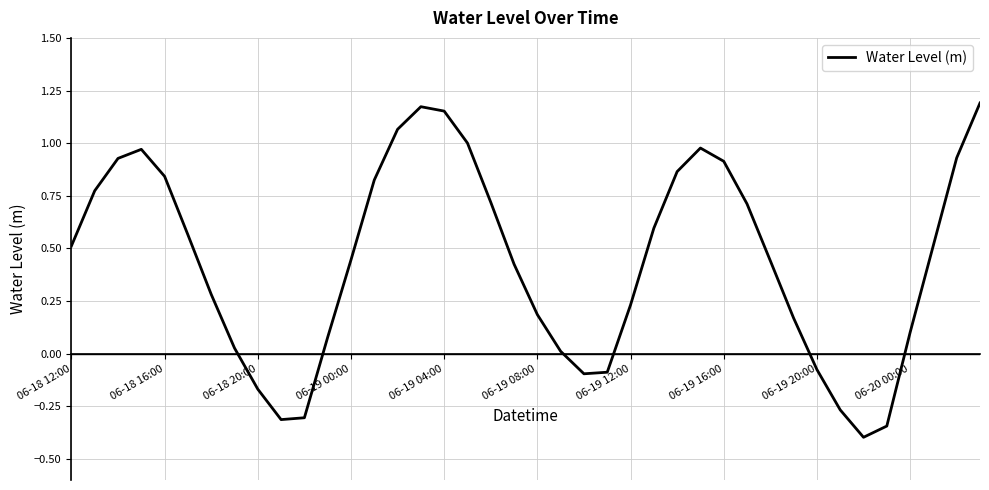

How many values exceed 0?

31